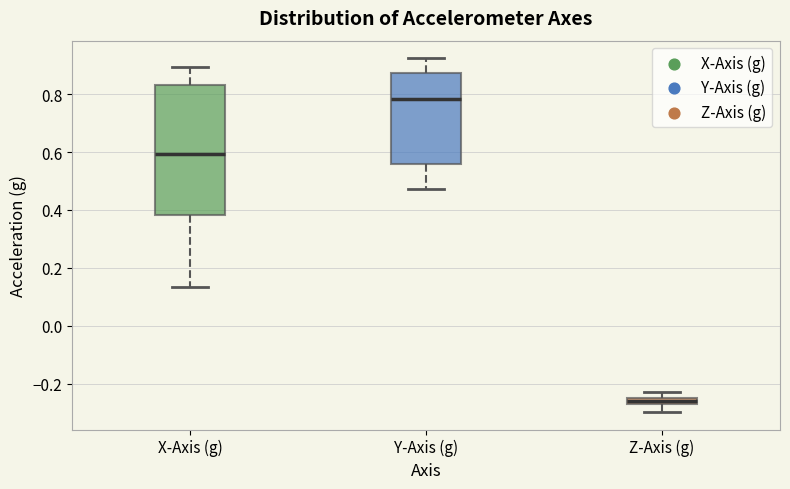

Where is the lower edge of the box for Z-Axis (g) on the y-axis? The values are not printed on the chart, so give them approximately, as read against the axis.

-0.28